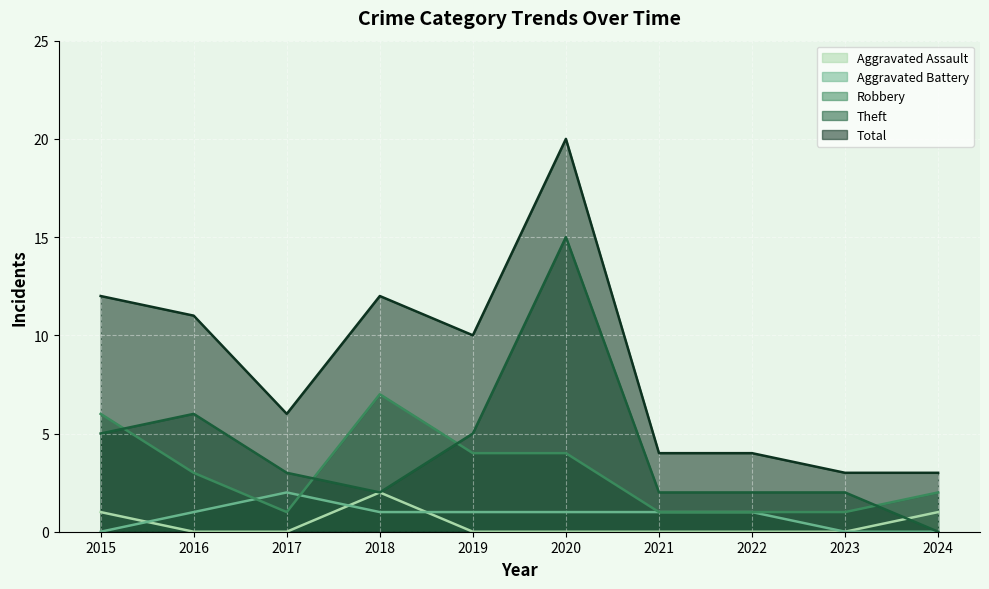

True or false: Theft has more than 2 points higher than both neighbors.

False